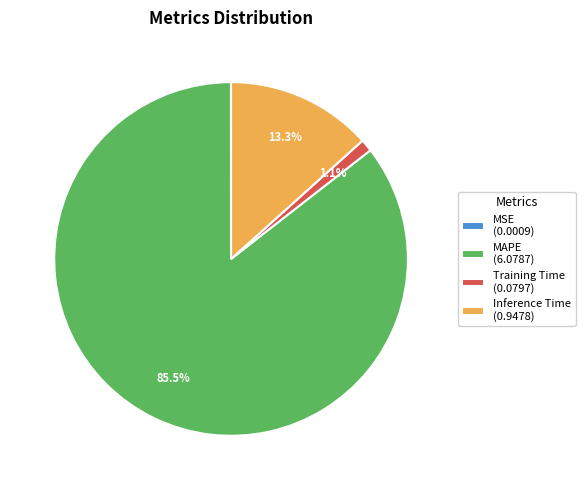

The Inference Time slice represents 13% of the pie. True or false?

True